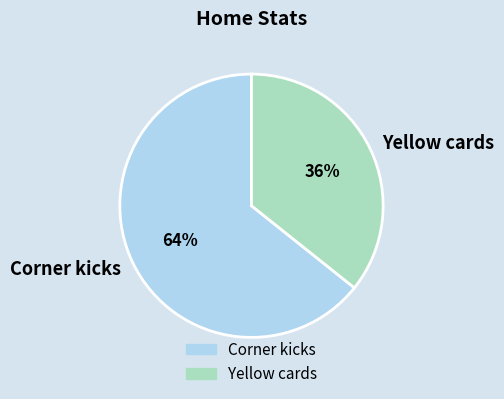

Combined, do Yellow cards and Corner kicks account for over 50%?

Yes